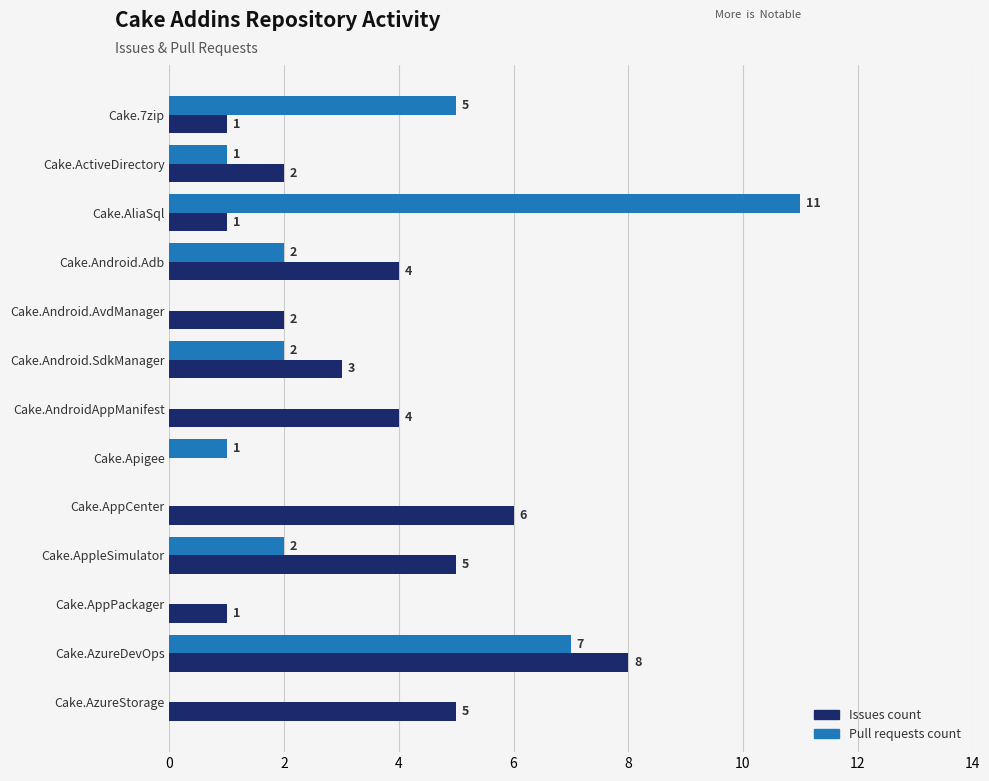

What are all the series names shown in the legend?

Issues count, Pull requests count